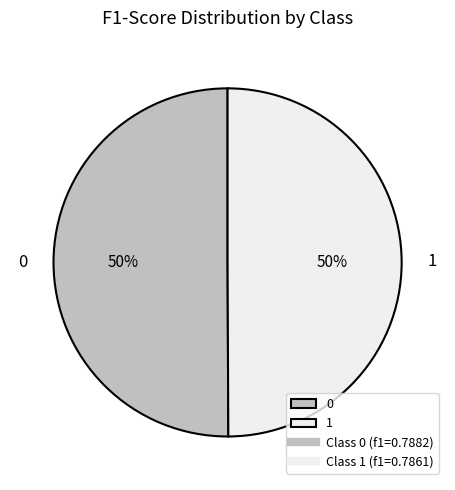

How many segments does this pie chart have?

2